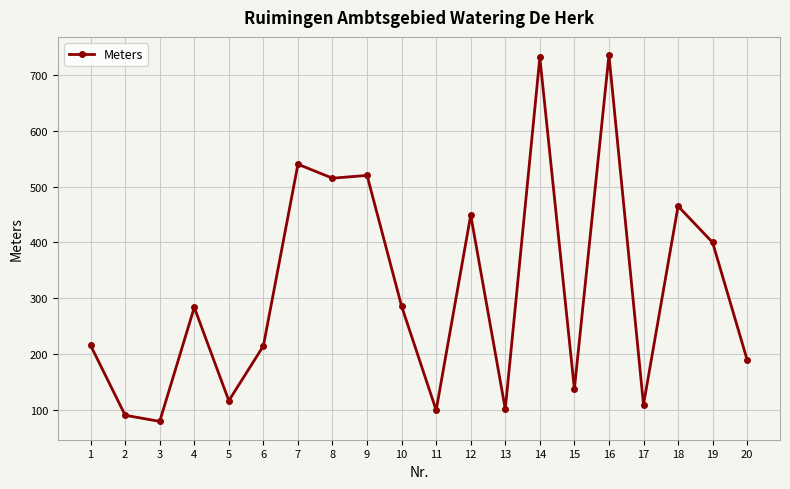

At which label is the value closest to 407?

19